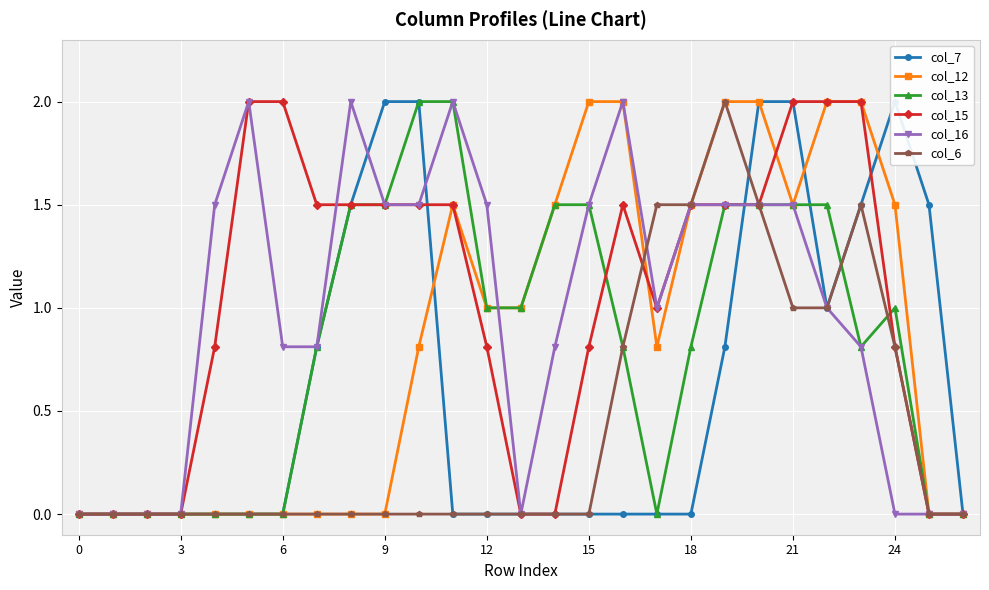

What is the highest value of the col_13 series?

2.0